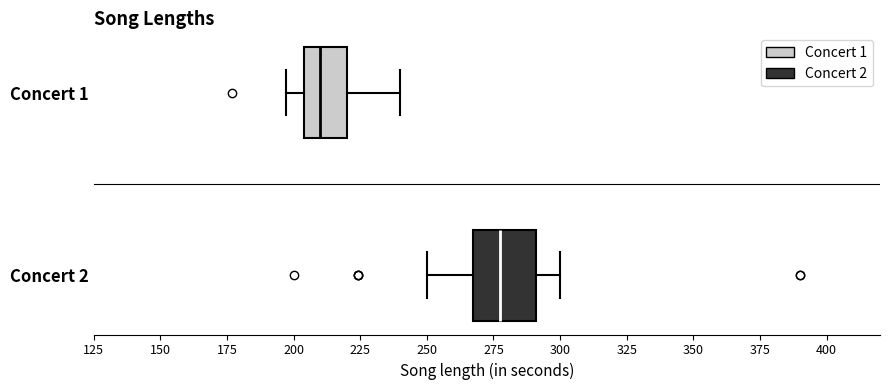

Comparing the boxes themselves (not the whiskers), which one is the widest?

Concert 2